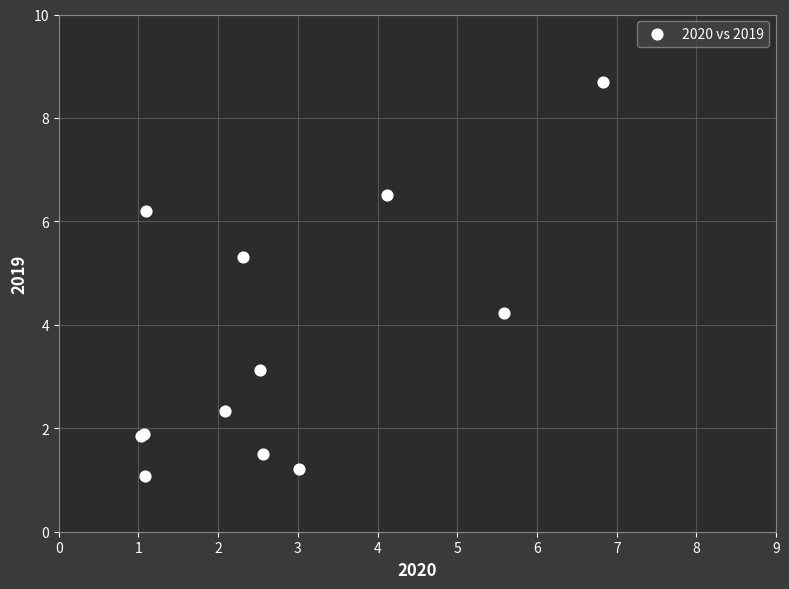

What Y value in the scatter plot is closest to 4?

4.2